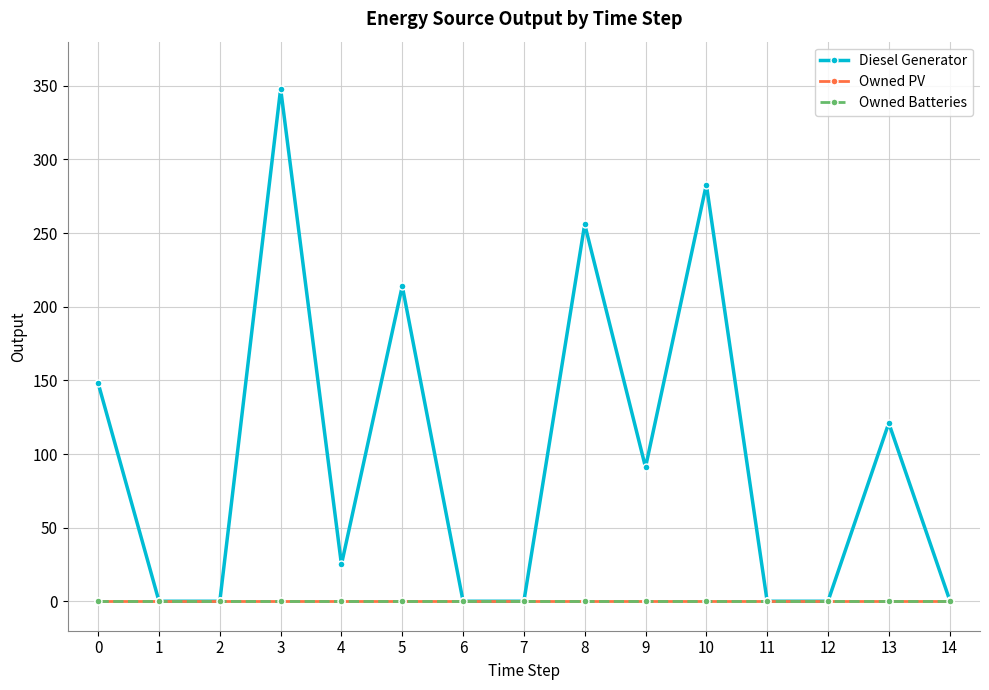

Which series has the largest total across all categories?

Diesel Generator